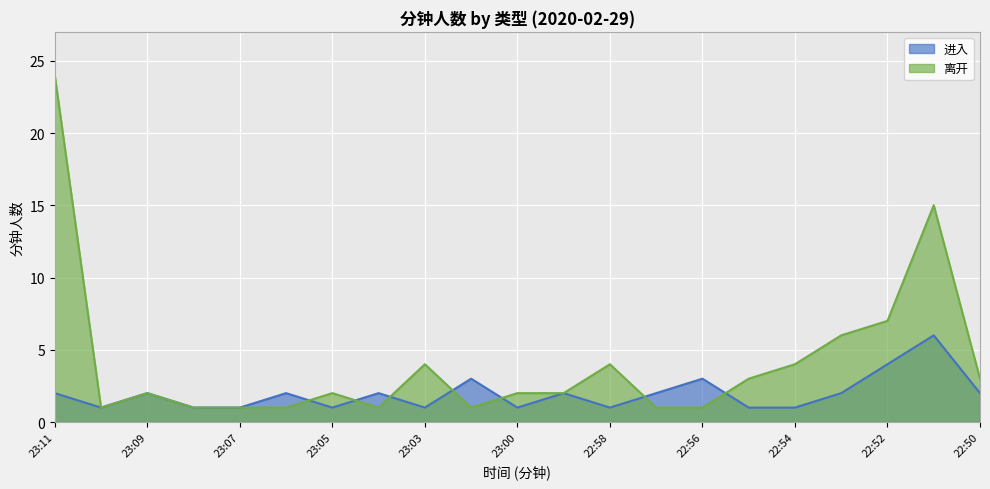

Which series ends up on top after the final intersection of 离开 and 进入?

离开